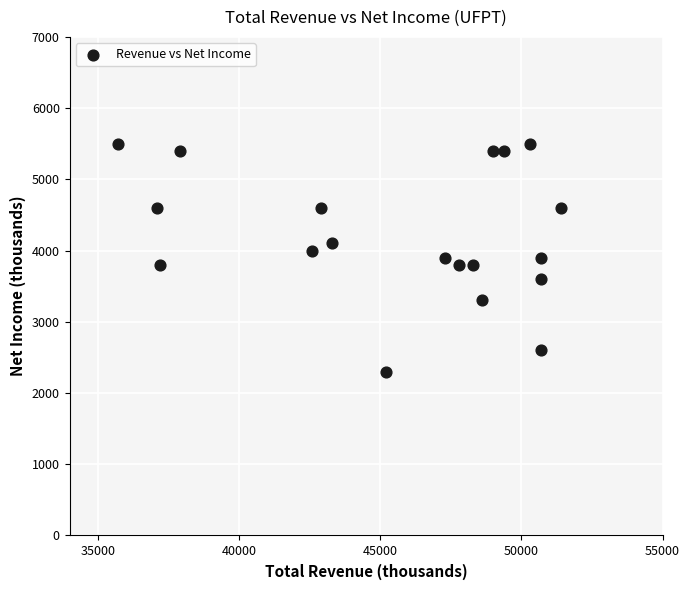

What is the range of Y values (max minus min)?

3200